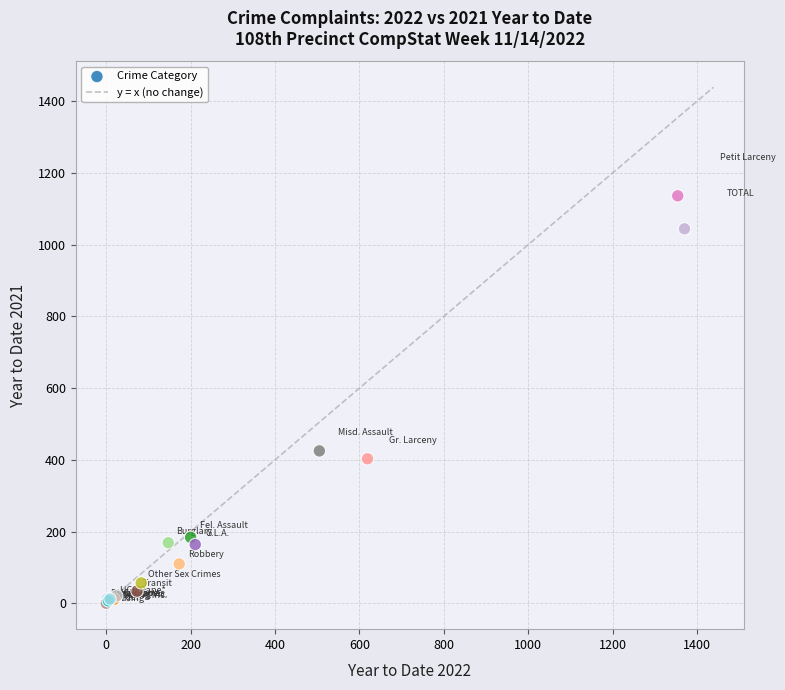

What Y value in the scatter plot is closest to 568?

425